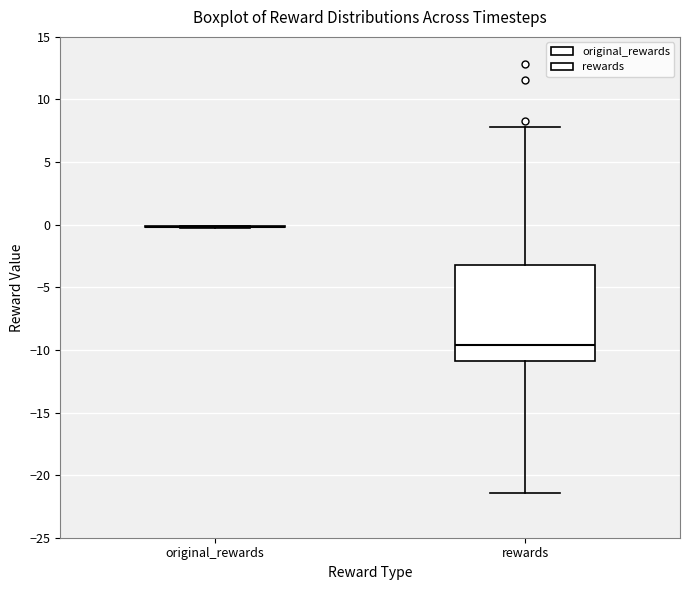

Reading left to right, read every box against the y-axis: the position of its median line, the range the box covers, and the ends of its whiskers. The values are not printed on the chart, so give them approximately, as read against the axis.

original_rewards: box collapsed to a line at 0.0, whiskers -0.5 to 0.0
rewards: median -9.5, box -11.0 to -3.0, whiskers -21.5 to 8.0